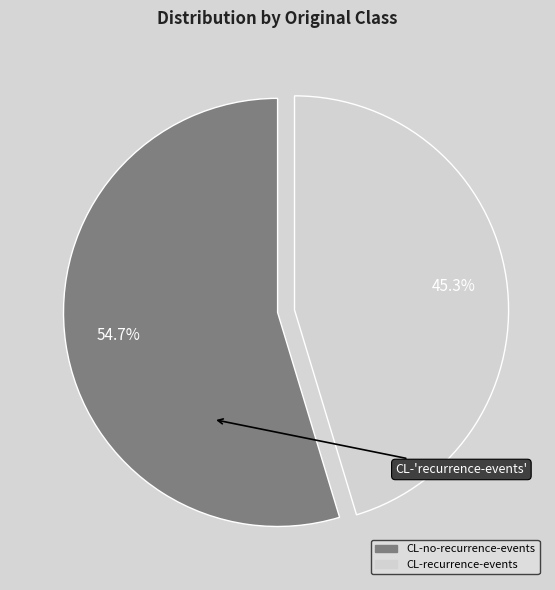

How many segments does this pie chart have?

2